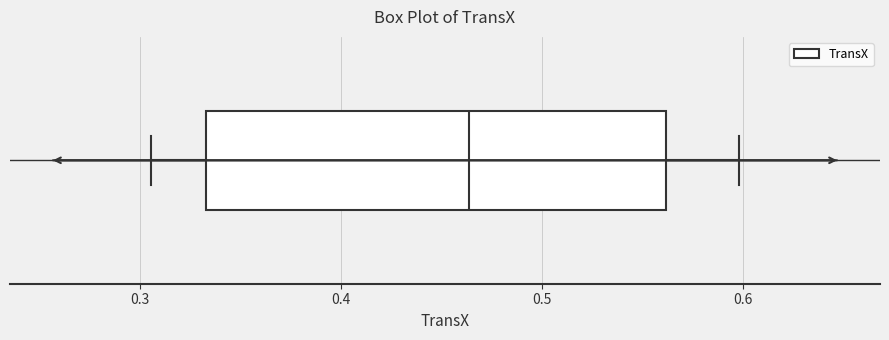

Read this box plot against the x-axis: the position of the median line, the range covered by the box, and the ends of both whiskers. The values are not printed on the chart, so give them approximately, as read against the axis.

median 0.46, box 0.33 to 0.56, whiskers 0.31 to 0.60